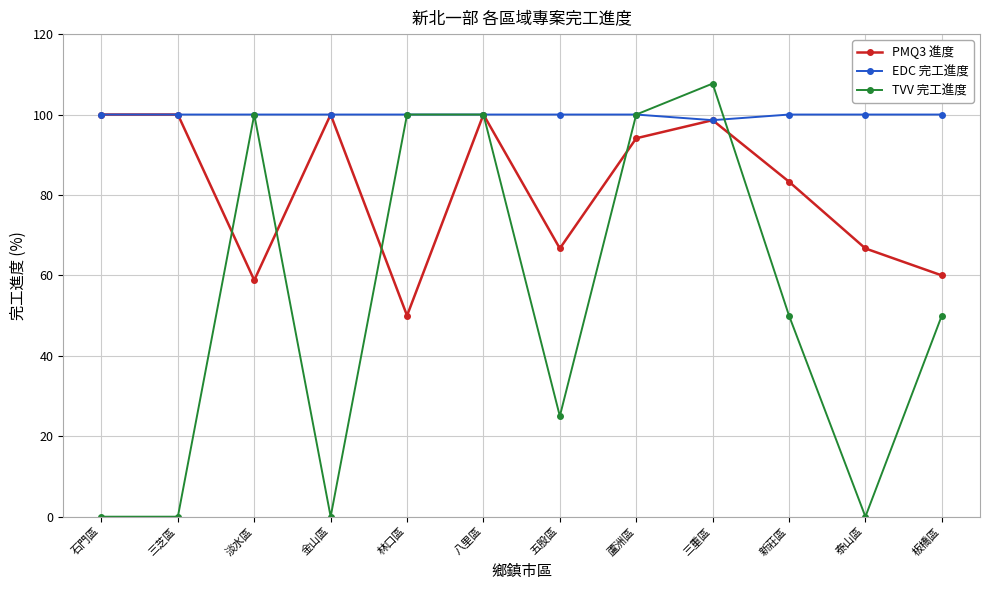

What value does the PMQ3 進度 series have at 五股區?

66.7